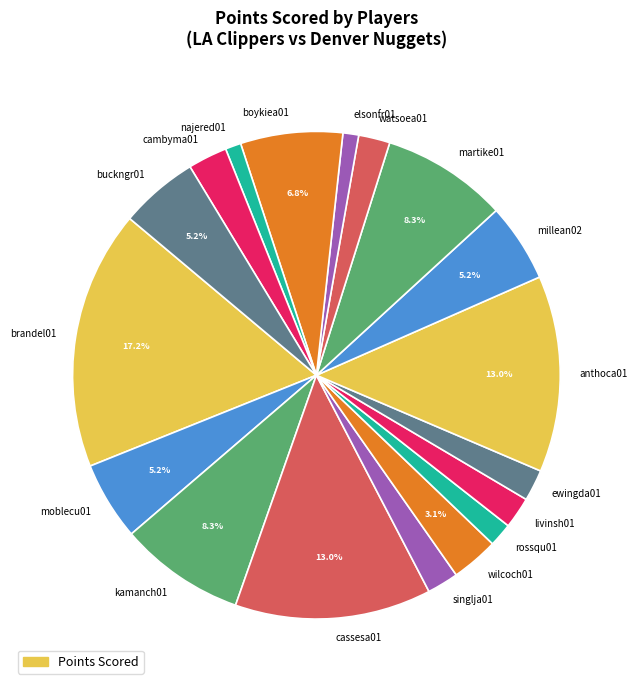

Which has a higher value, rossqu01 or moblecu01?

moblecu01